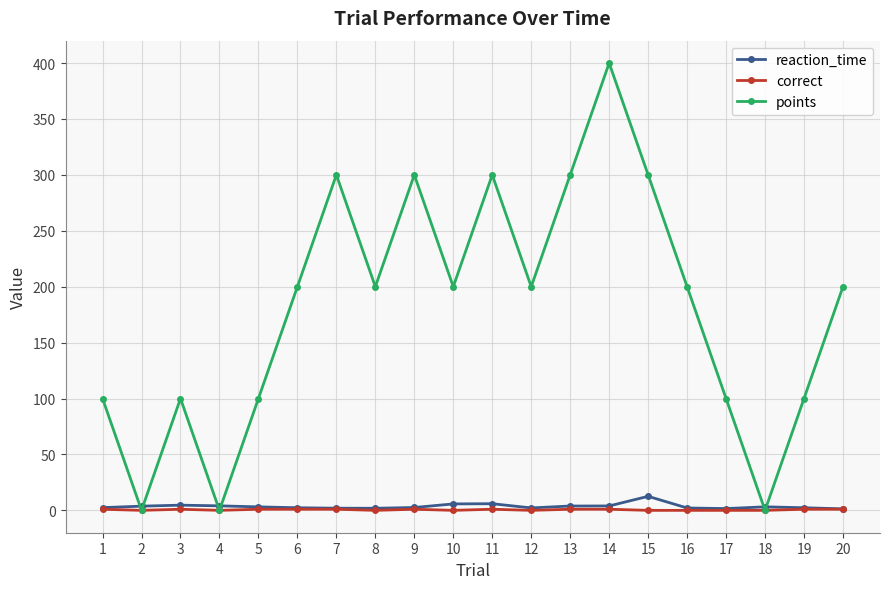

What is the sum of the correct values at 3 and 14?

2.0